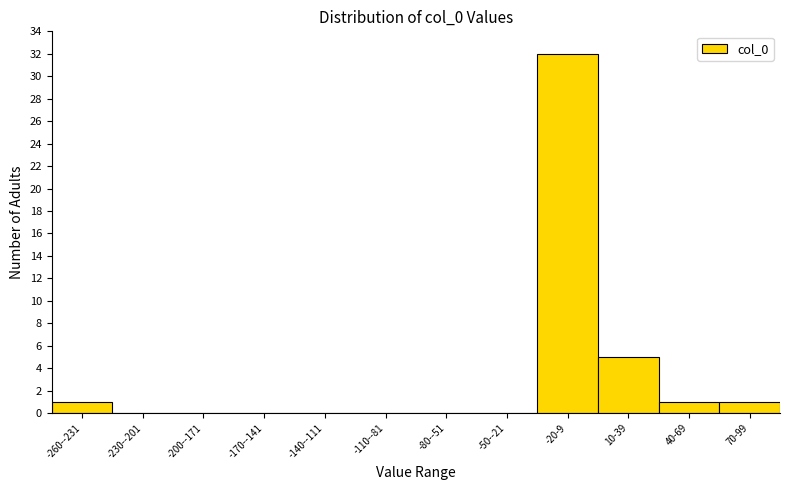

Reading right to left, transcribe all the data shown in this chart.

70-99=1	40-69=1	10-39=5	-20-9=32	-50--21=0	-80--51=0	-110--81=0	-140--111=0	-170--141=0	-200--171=0	-230--201=0	-260--231=1